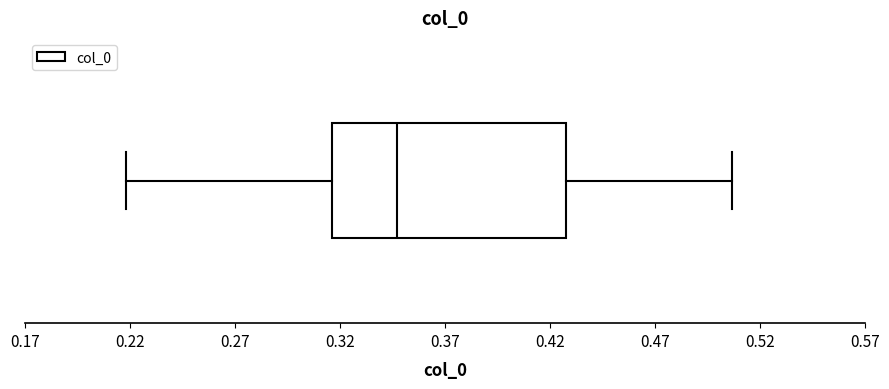

Where does the median line of the box sit on the x-axis? The values are not printed on the chart, so give them approximately, as read against the axis.

0.345